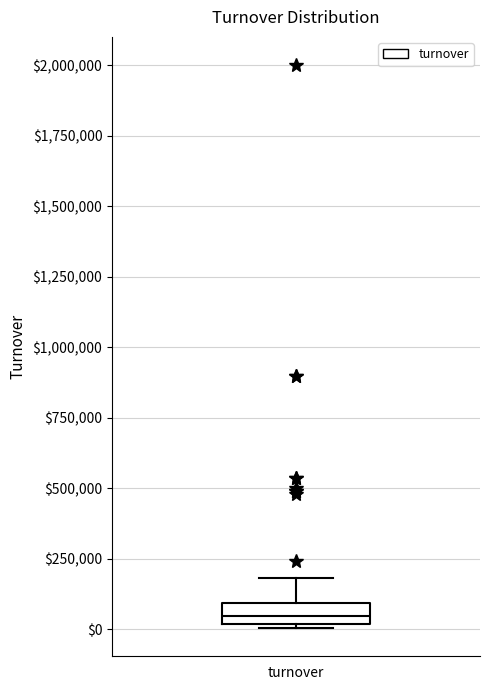

Read this box plot against the y-axis: the position of the median line, the range covered by the box, and the ends of both whiskers. The values are not printed on the chart, so give them approximately, as read against the axis.

median 50000, box 0 to 100000, whiskers 0 to 200000